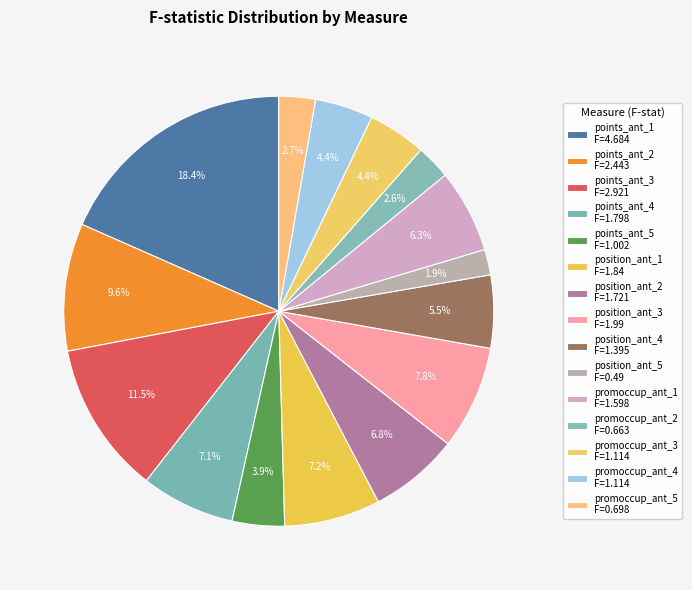

Count the number of slices in the pie.

15